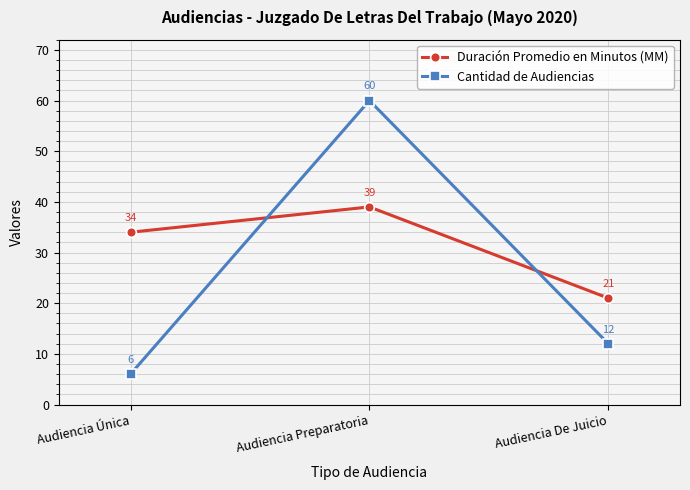

Rank the categories by Cantidad de Audiencias value from lowest to highest.

Audiencia Única, Audiencia De Juicio, Audiencia Preparatoria